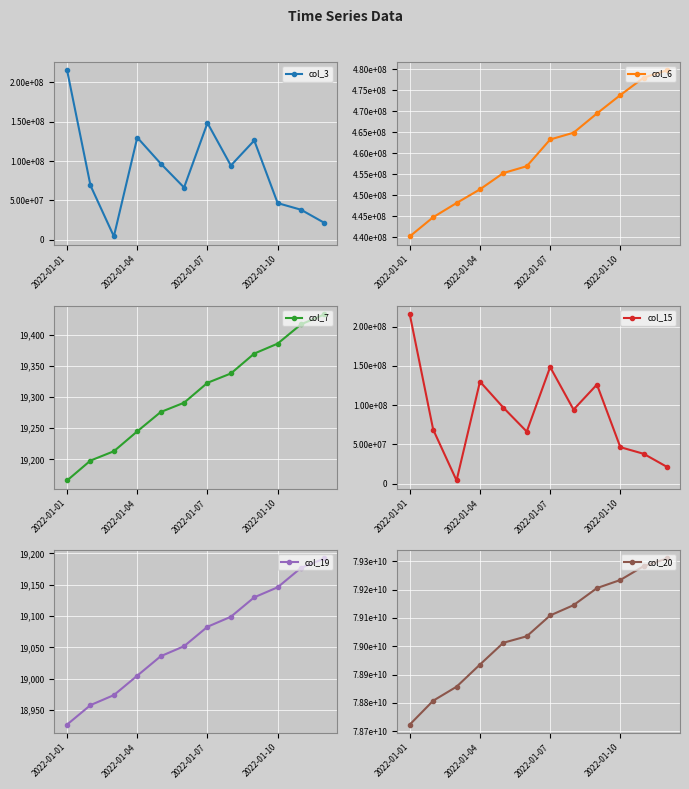

At which label does col_7 reach its minimum?

2022-01-01